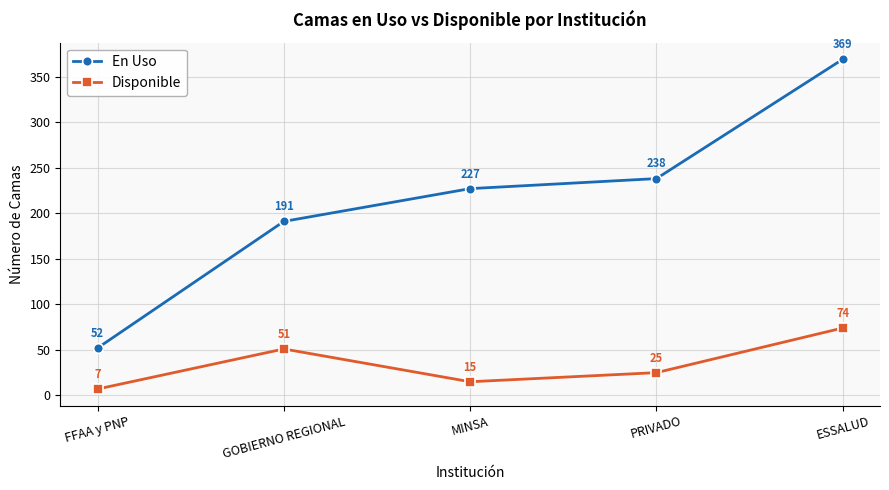

What is the label of the 3rd point from the left?

MINSA